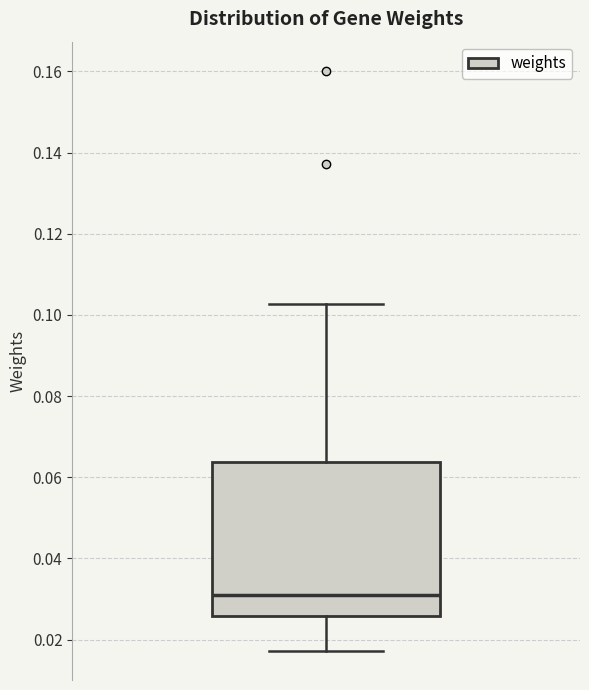

Transcribe this box plot: give where the median line is, the range the box spans, and where the two whiskers end, as read against the y-axis. The values are not printed on the chart, so give them approximately, as read against the axis.

median 0.032, box 0.026 to 0.064, whiskers 0.018 to 0.102